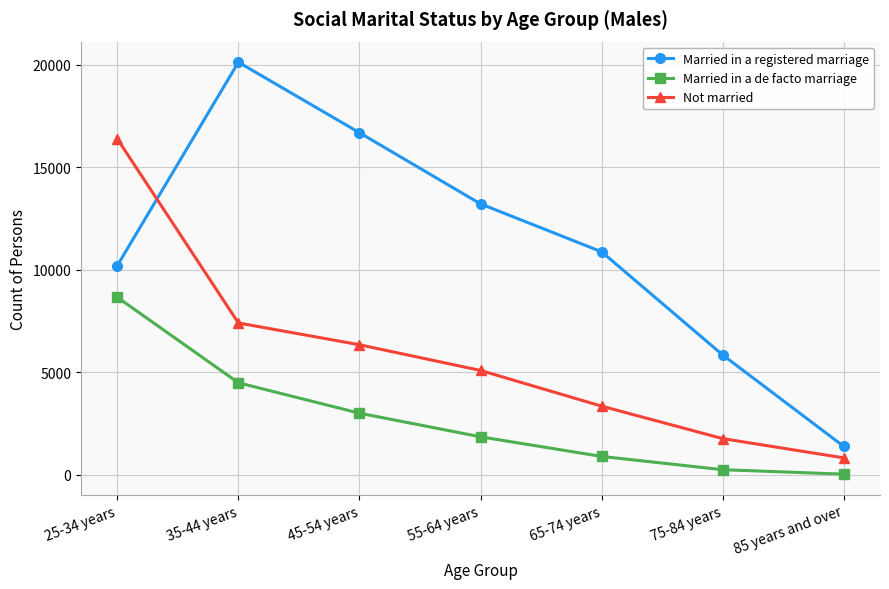

Count the number of categories in the chart.

7